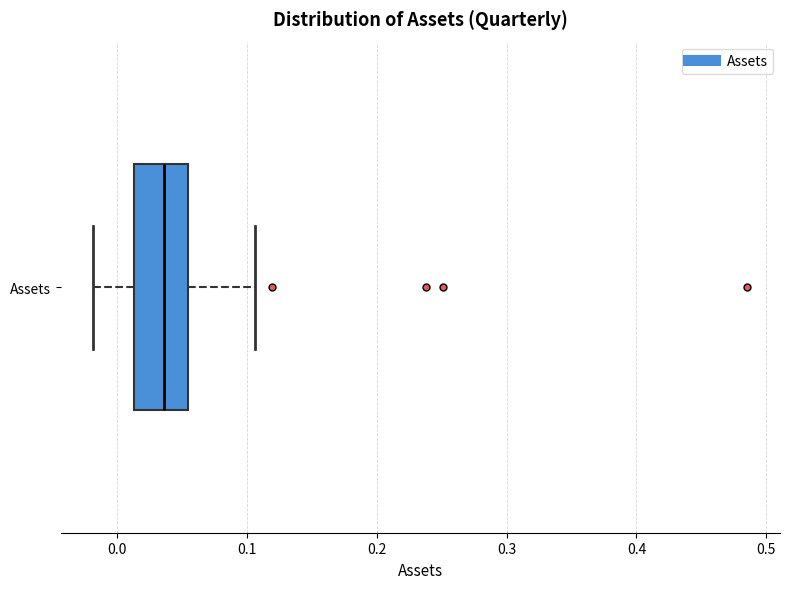

Where is the right edge of the box for Assets on the x-axis? The values are not printed on the chart, so give them approximately, as read against the axis.

0.05